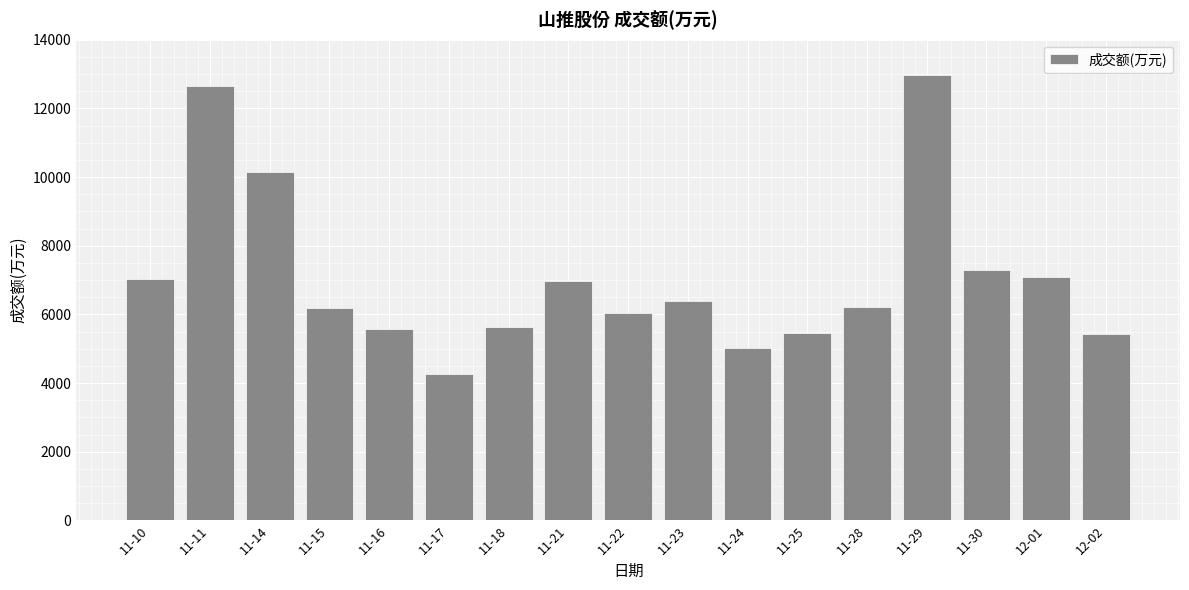

How many distinct data groups are displayed?

1